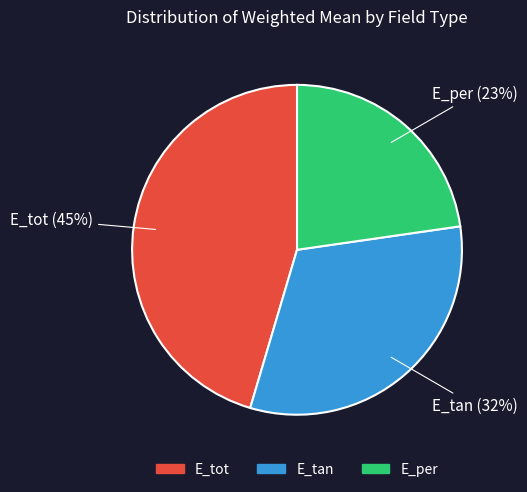

To the nearest percent, what percentage of the pie is E_tan?

32%